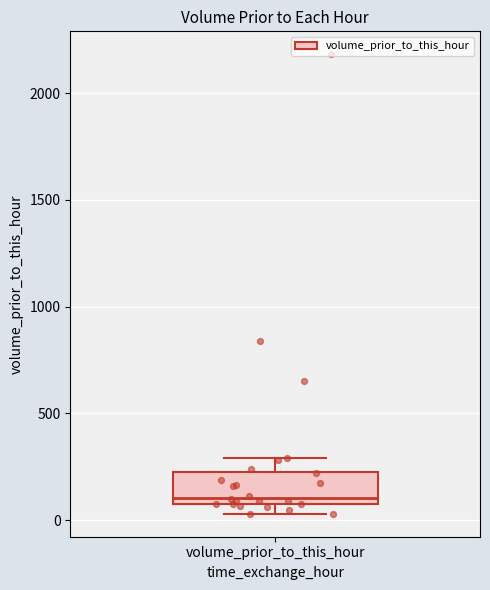

Where is the lower edge of the box for volume_prior_to_this_hour on the y-axis? The values are not printed on the chart, so give them approximately, as read against the axis.

50